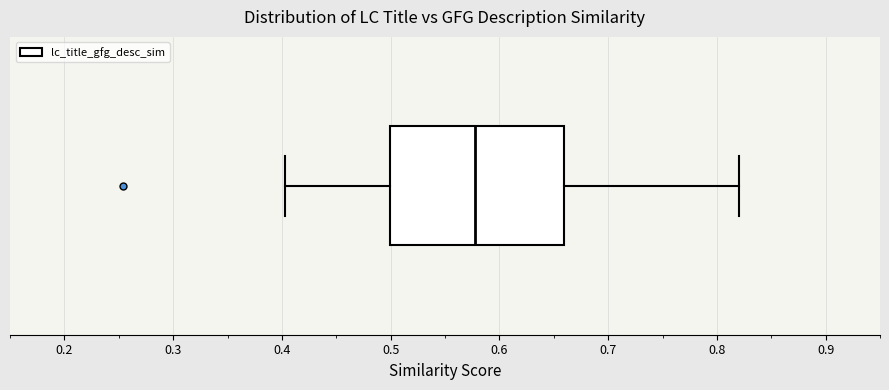

Transcribe this box plot: give where the median line is, the range the box spans, and where the two whiskers end, as read against the x-axis. The values are not printed on the chart, so give them approximately, as read against the axis.

median 0.58, box 0.50 to 0.66, whiskers 0.40 to 0.82